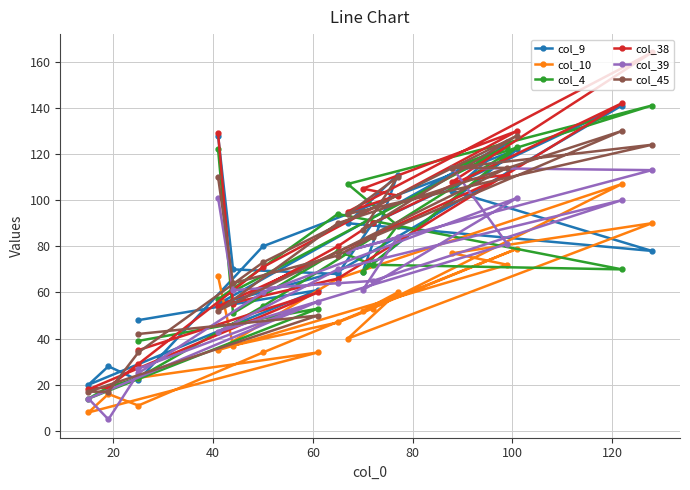

How many intersections are there between col_9 and col_39?

6